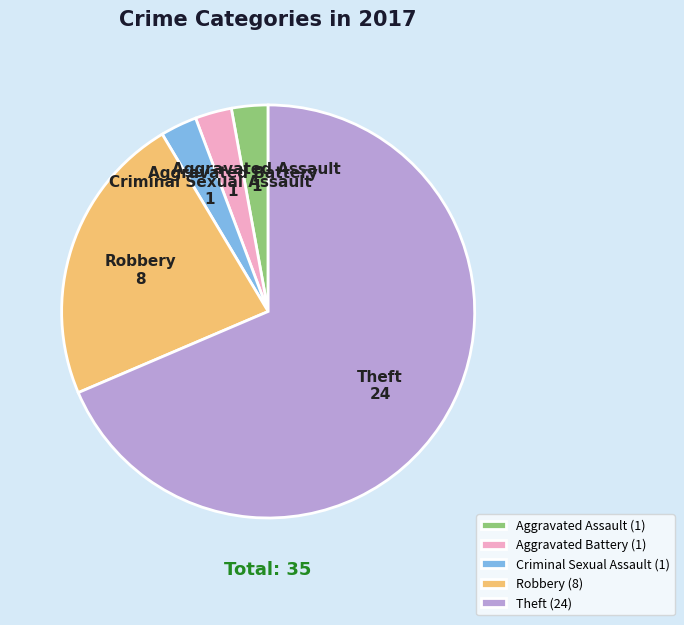

How many segments does this pie chart have?

5